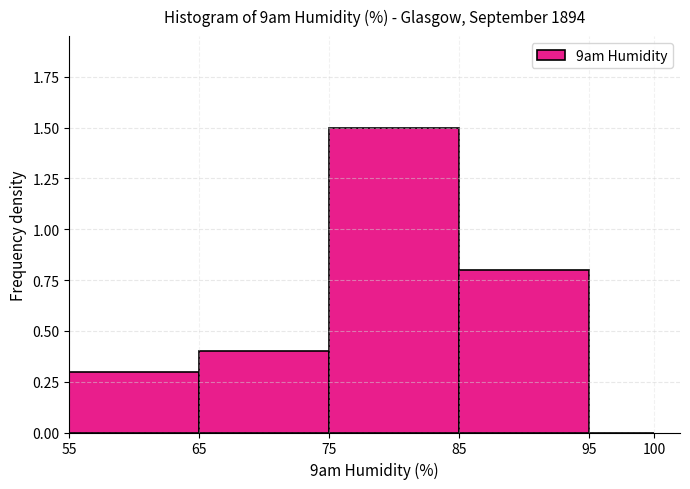

Which range on the x-axis has the tallest bar?

75 to 85